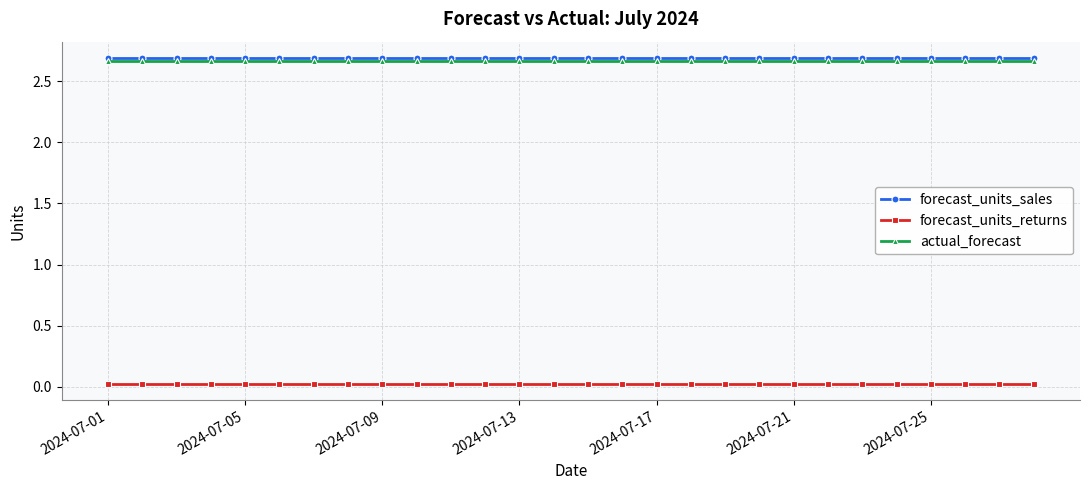

True or false: forecast_units_sales and forecast_units_returns intersect in this chart.

False